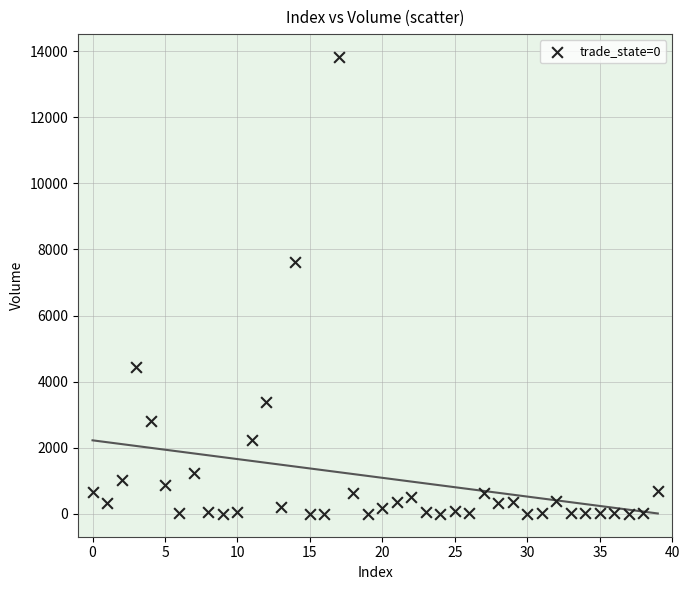

What is the range of Y values (max minus min)?

13819.7